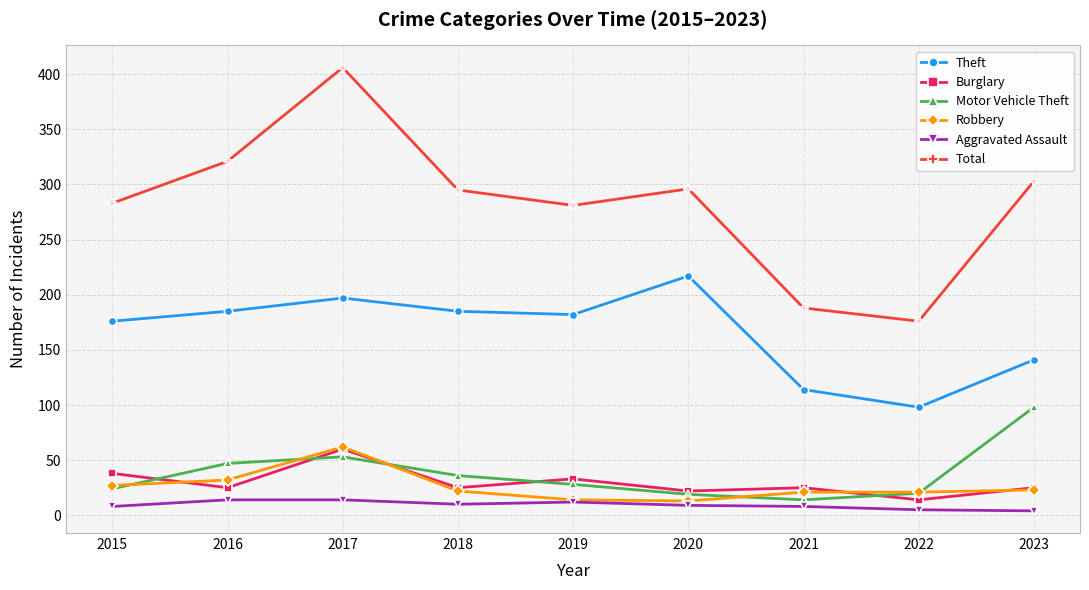

How many lines are shown in the chart?

6